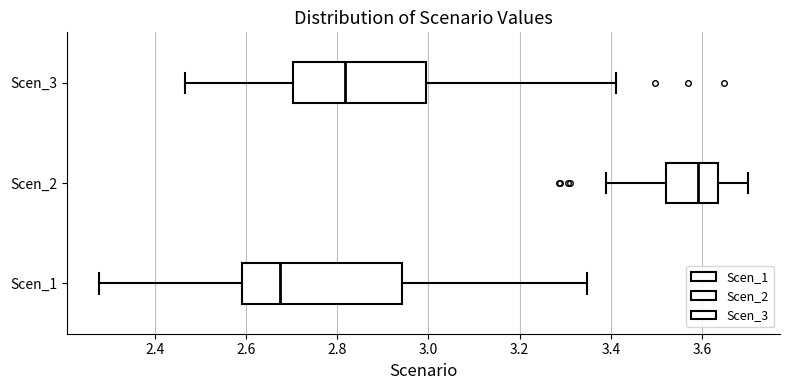

Which box has the furthest to the right median line?

Scen_2